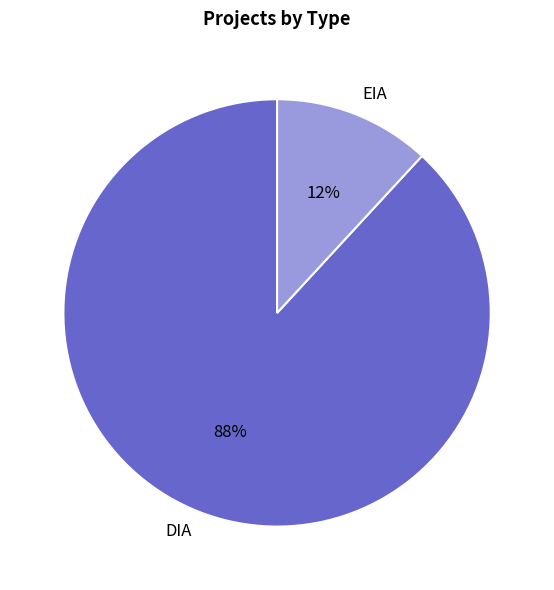

What is the ratio of the value at EIA to the value at DIA?

0.1